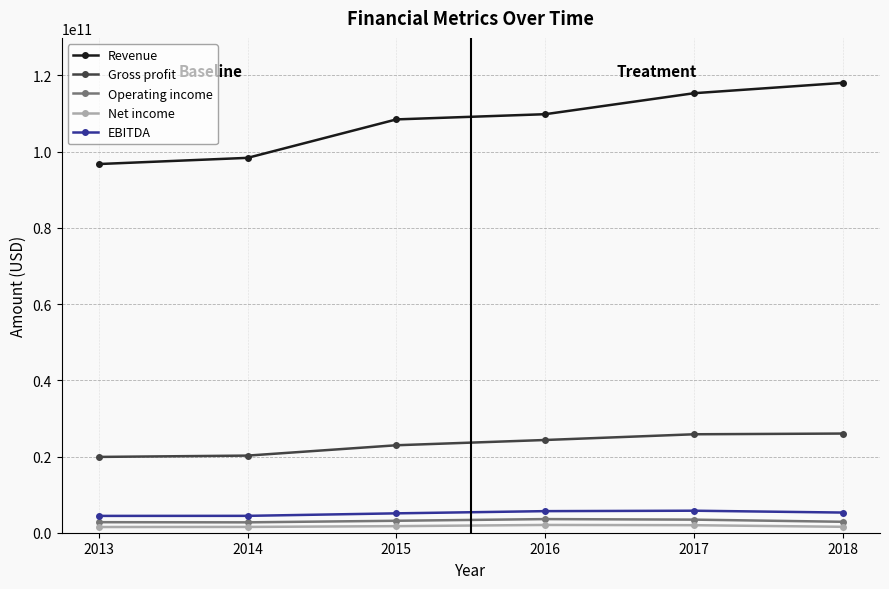

What is the difference between the maximum and minimum values in the Net income series?

542000000